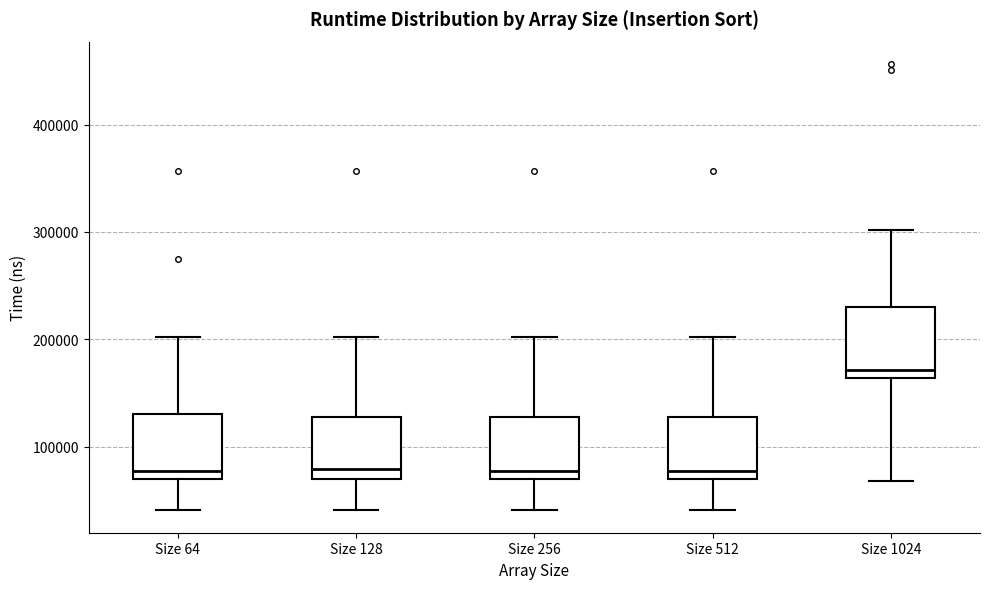

Which box has the highest median line?

Size 1024